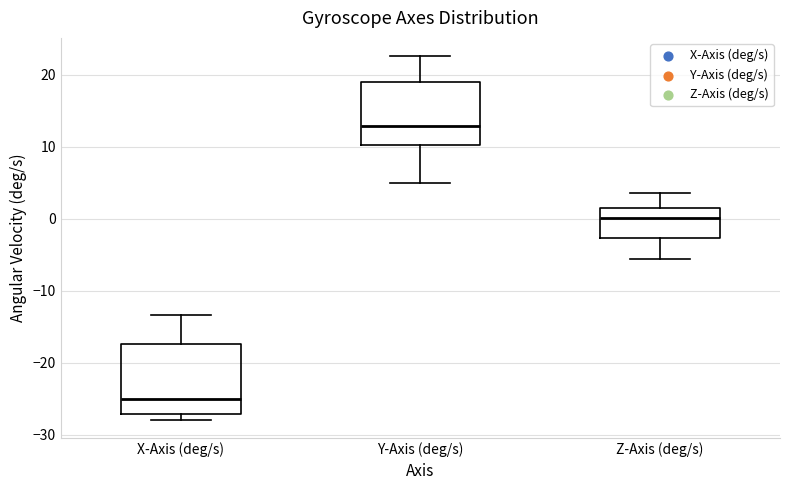

Where does the median line of the box for Z-Axis (deg/s) sit on the y-axis? The values are not printed on the chart, so give them approximately, as read against the axis.

0